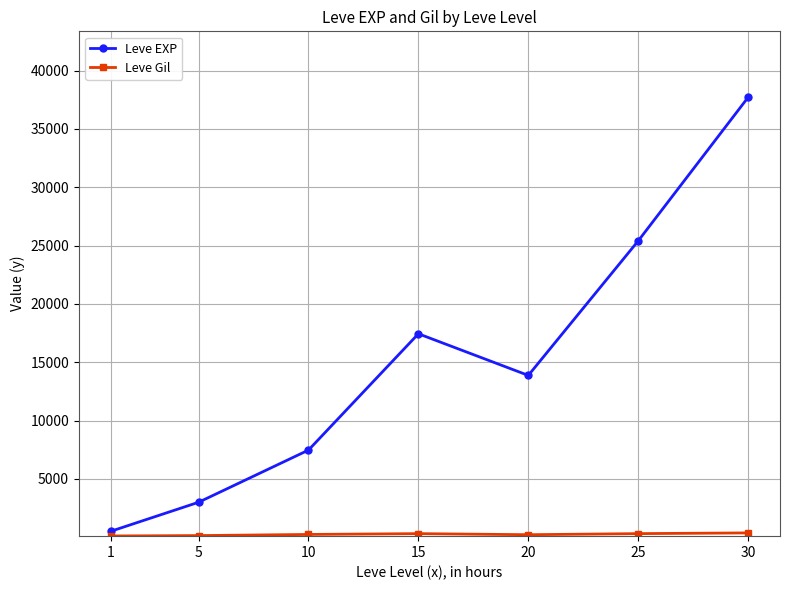

What is the total value across all series at 25?

25722.7